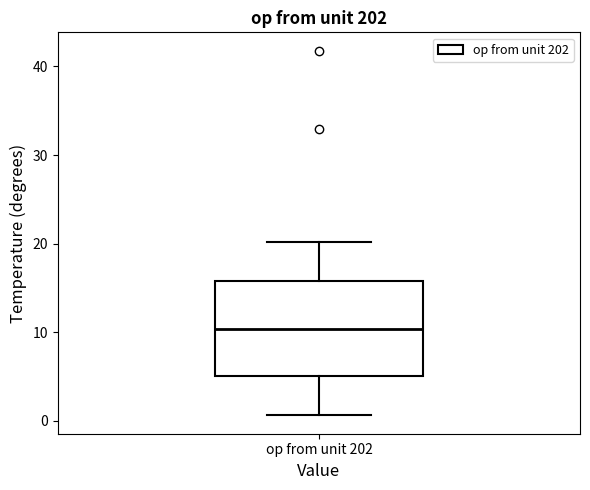

Transcribe this box plot: give where the median line is, the range the box spans, and where the two whiskers end, as read against the y-axis. The values are not printed on the chart, so give them approximately, as read against the axis.

median 10, box 5 to 16, whiskers 1 to 20